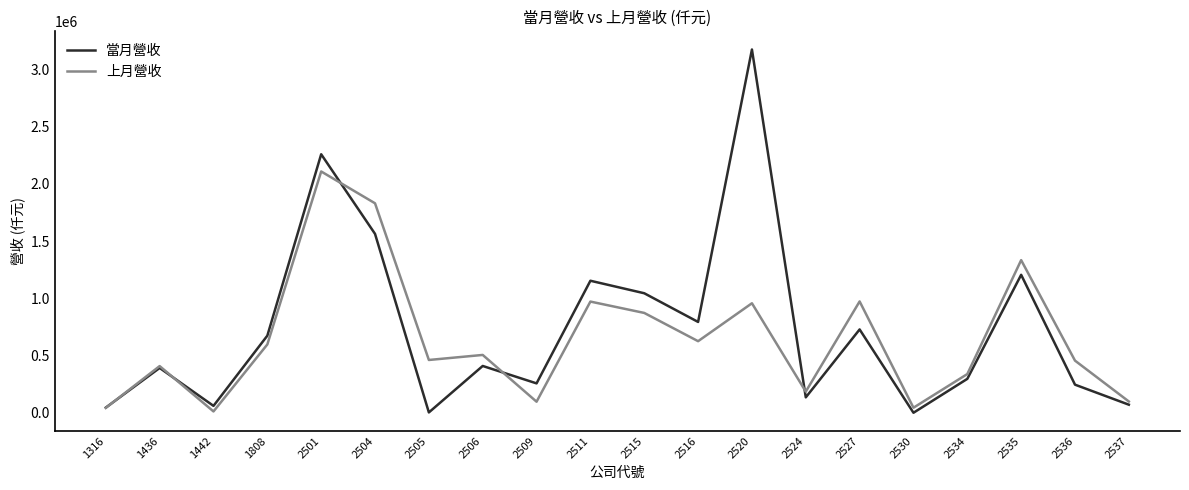

Which series has the largest range (max minus min)?

當月營收